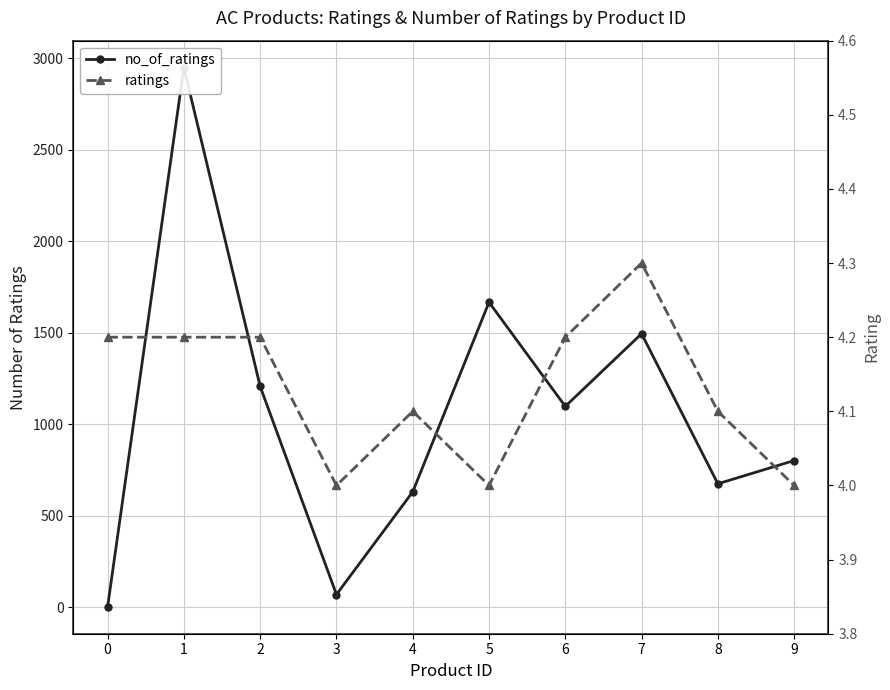

Where is the first local minimum for ratings?

3